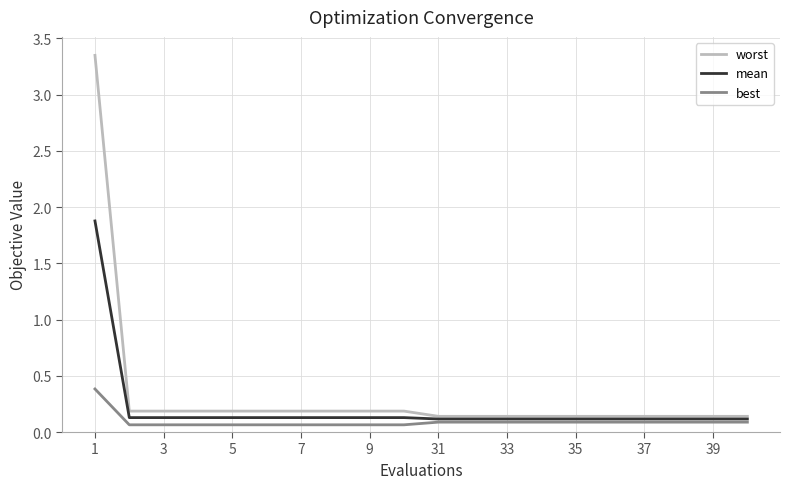

Rank the series by their average value, from lowest to highest.

best, mean, worst